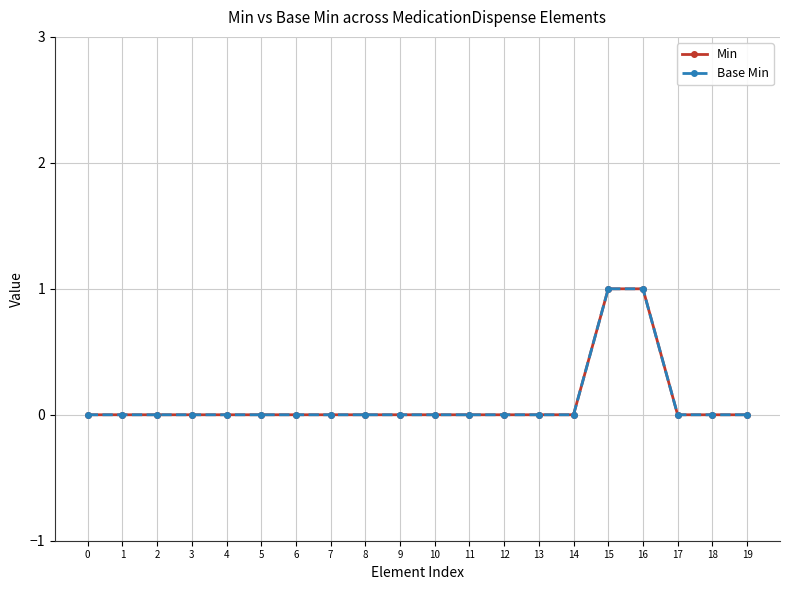

Does the chart have visible grid lines?

Yes